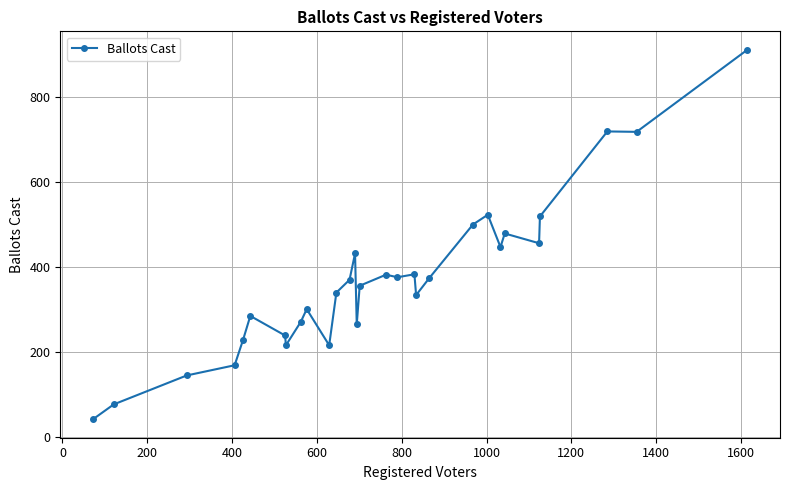

True or false: the data has more than 1 interior local peaks.

True